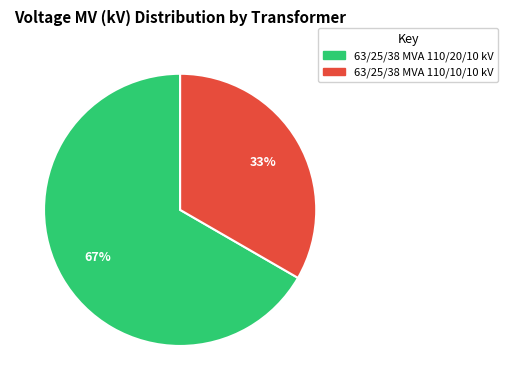

To the nearest percent, what is the combined percentage of 63/25/38 MVA 110/10/10 kV and 63/25/38 MVA 110/20/10 kV?

100%